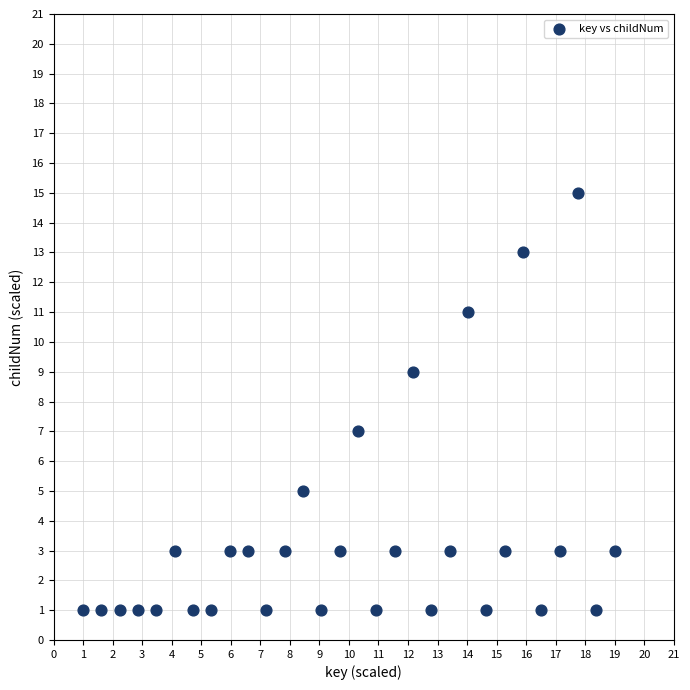

What is the range of Y values (max minus min)?

14